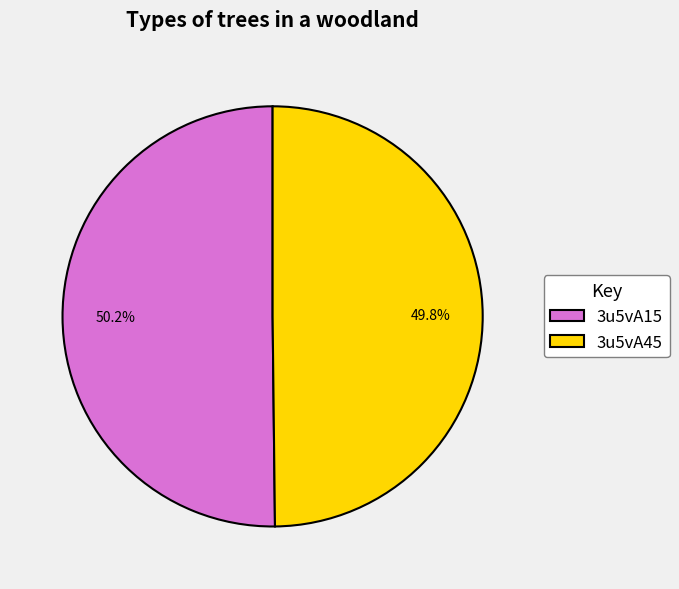

Approximately how many times larger is the value at 3u5vA15 compared to 3u5vA45?

1.0